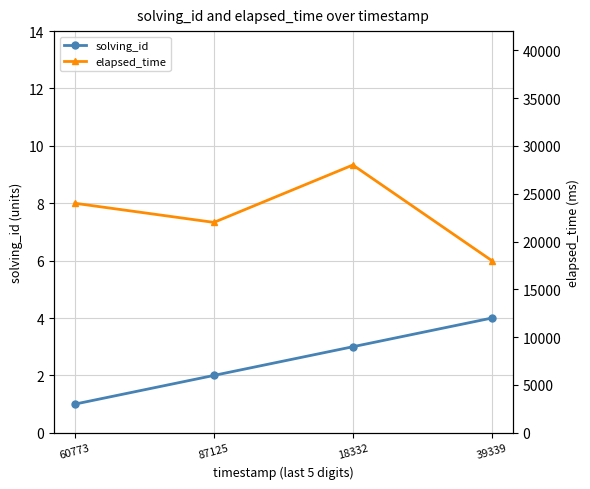

How many distinct data groups are displayed?

2